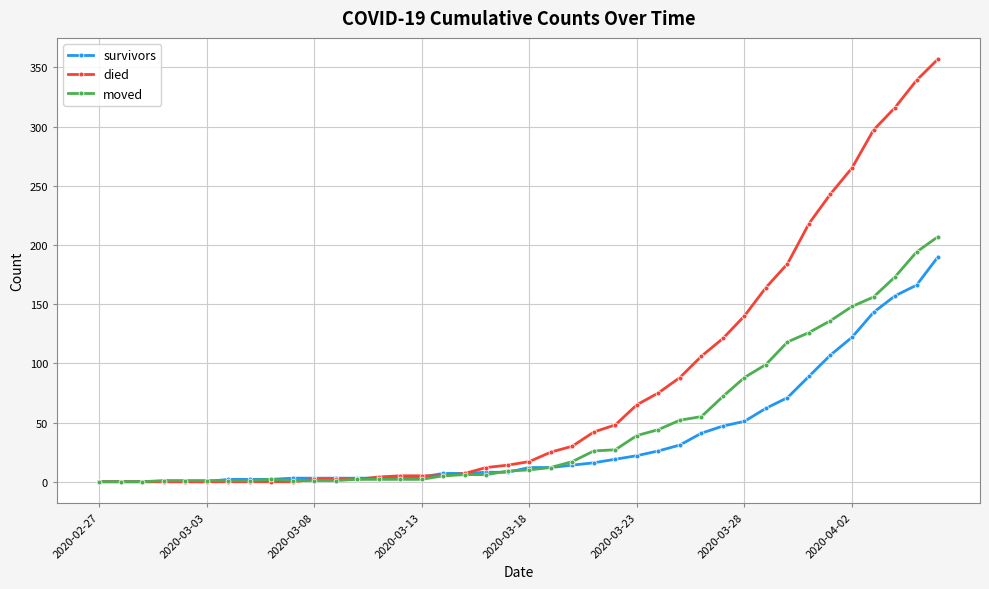

Which series has the largest total across all categories?

died